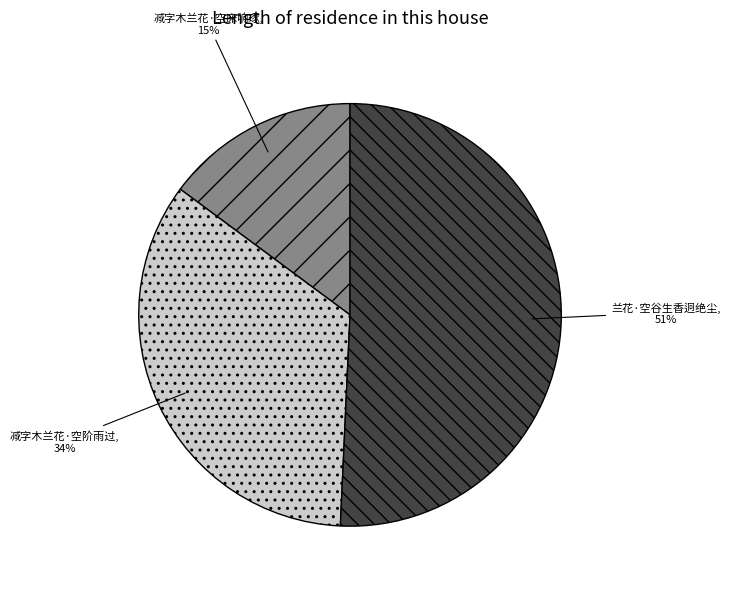

To the nearest percent, what portion does 兰花·空谷生香迥绝尘 represent?

51%